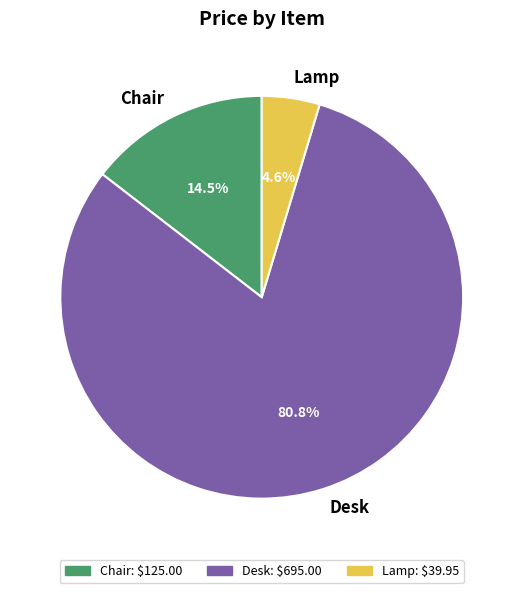

Is it true that Desk is 81% of the pie?

True